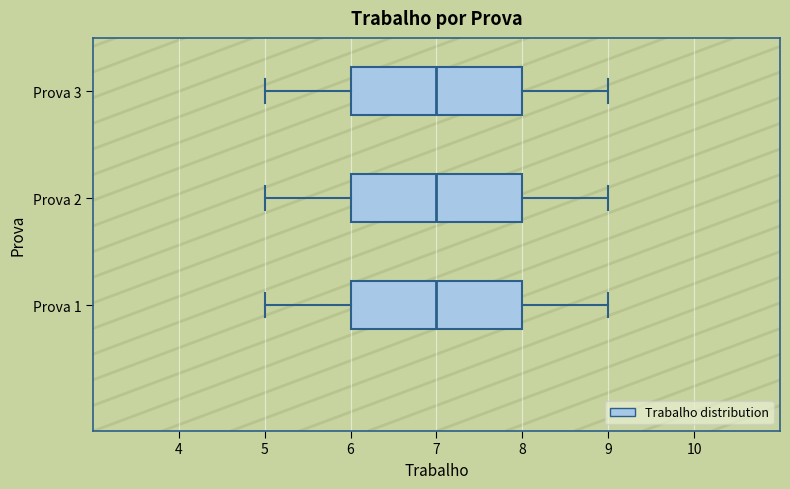

Reading bottom to top, read every box against the x-axis: the position of its median line, the range the box covers, and the ends of its whiskers. The values are not printed on the chart, so give them approximately, as read against the axis.

Prova 1: median 7, box 6 to 8, whiskers 5 to 9
Prova 2: median 7, box 6 to 8, whiskers 5 to 9
Prova 3: median 7, box 6 to 8, whiskers 5 to 9